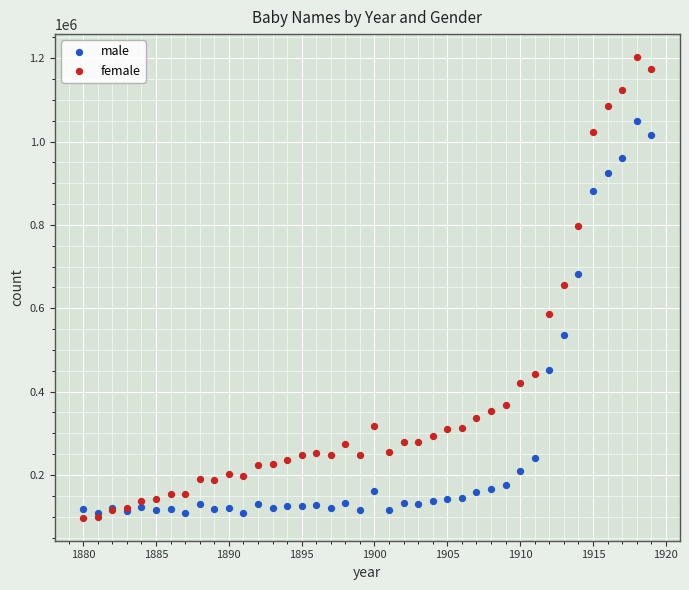

Which series contains the lowest Y value?

female